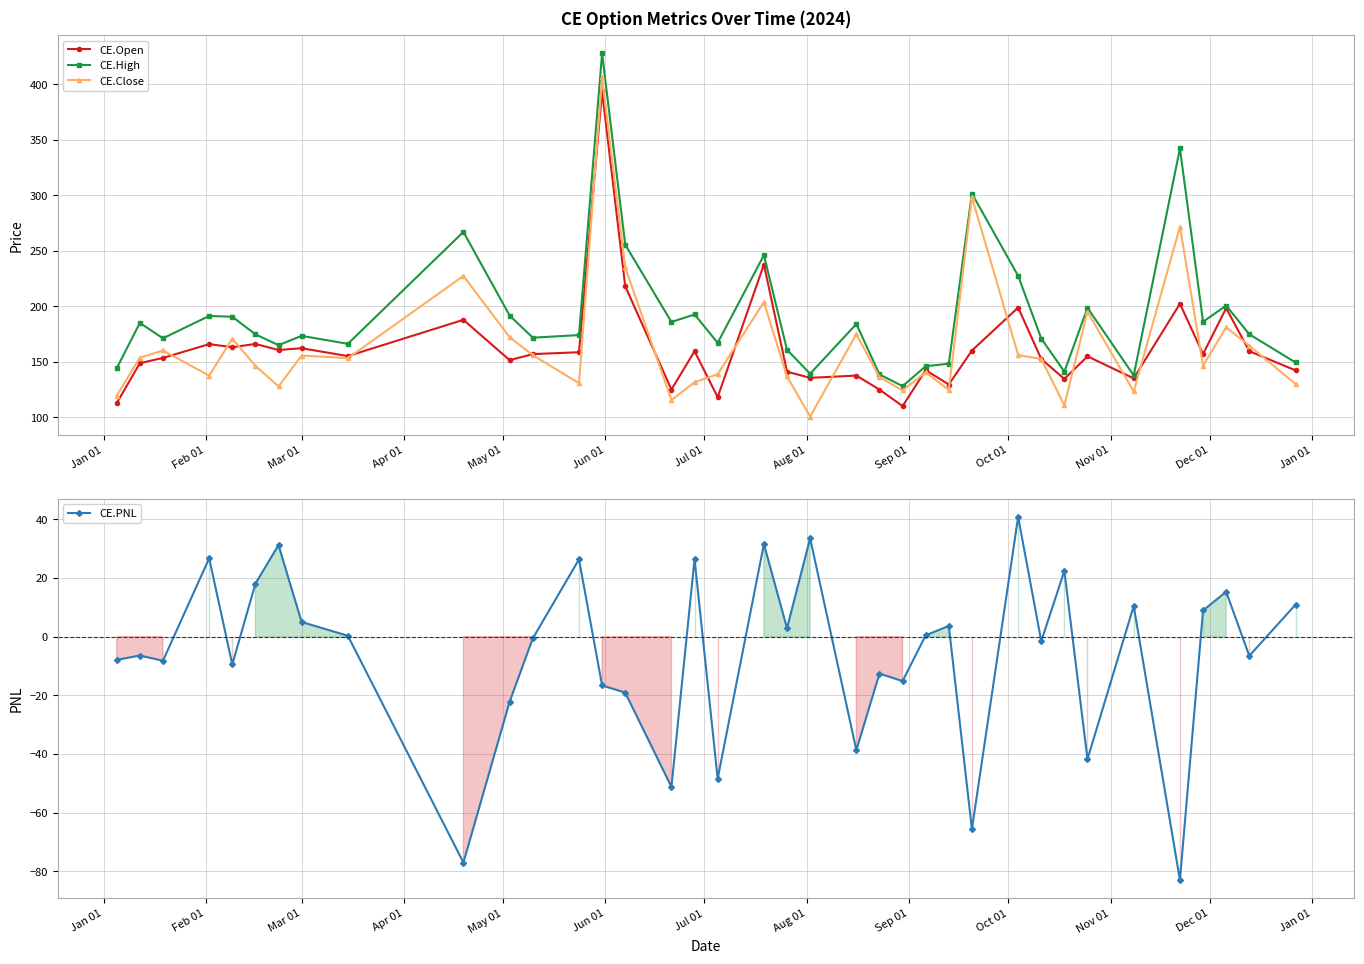

What is the minimum value for CE.Close?

100.6